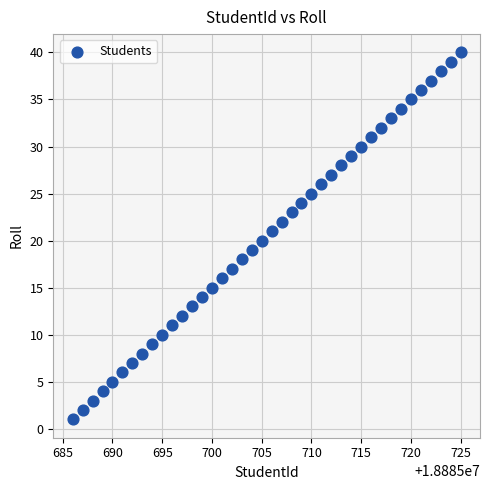

What is the range of X values (max minus min)?

39